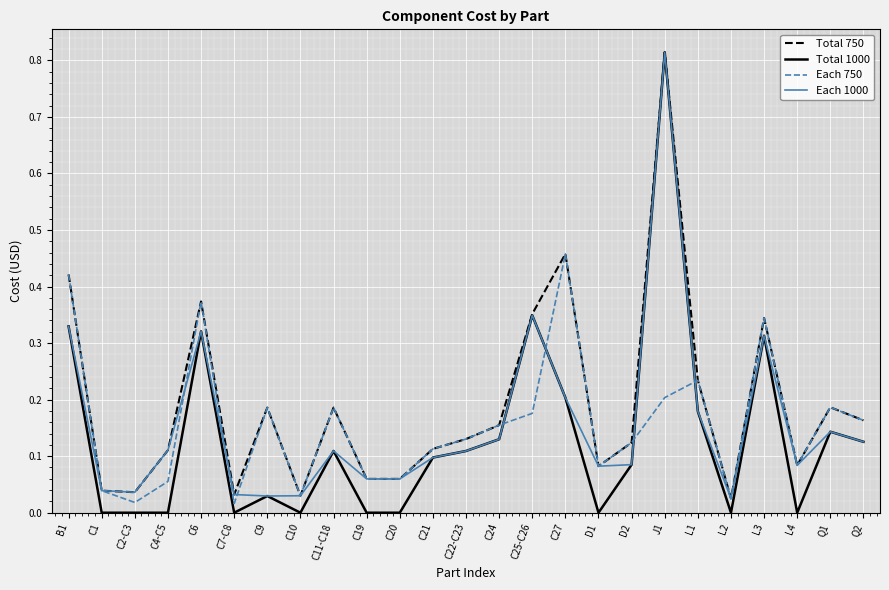

Which label corresponds to the largest value in the chart?

J1